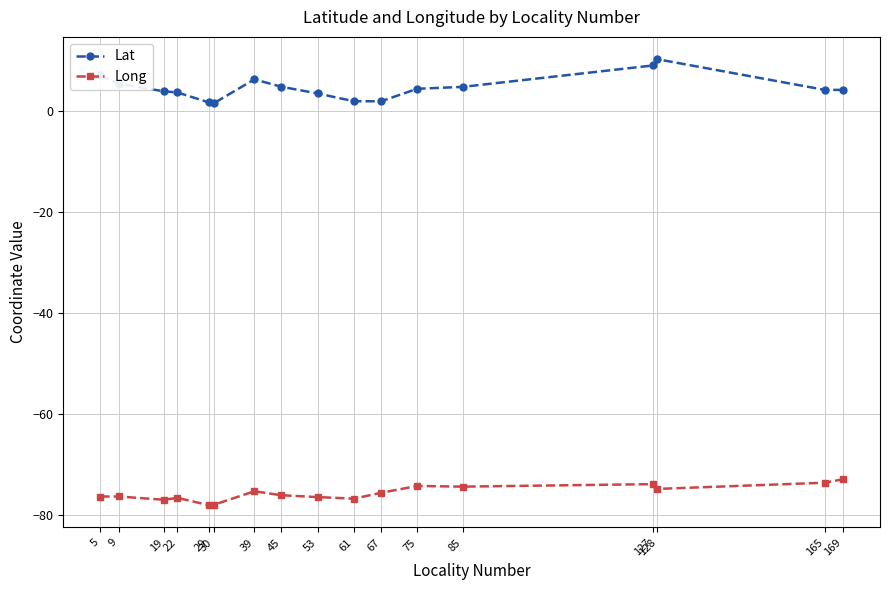

In Lat, how many points are higher than both neighbors (excluding endpoints)?

2